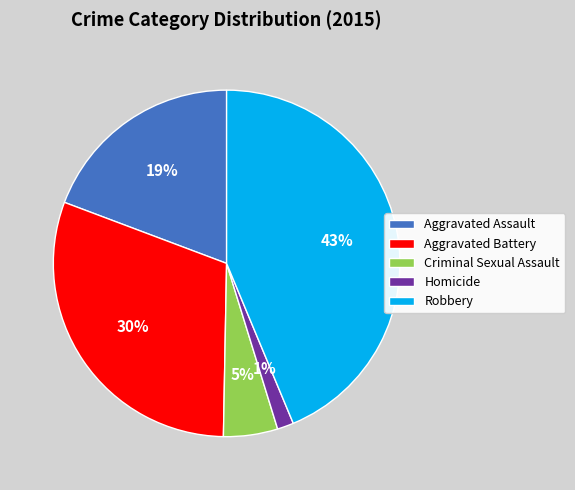

Which has a higher value, Aggravated Assault or Homicide?

Aggravated Assault